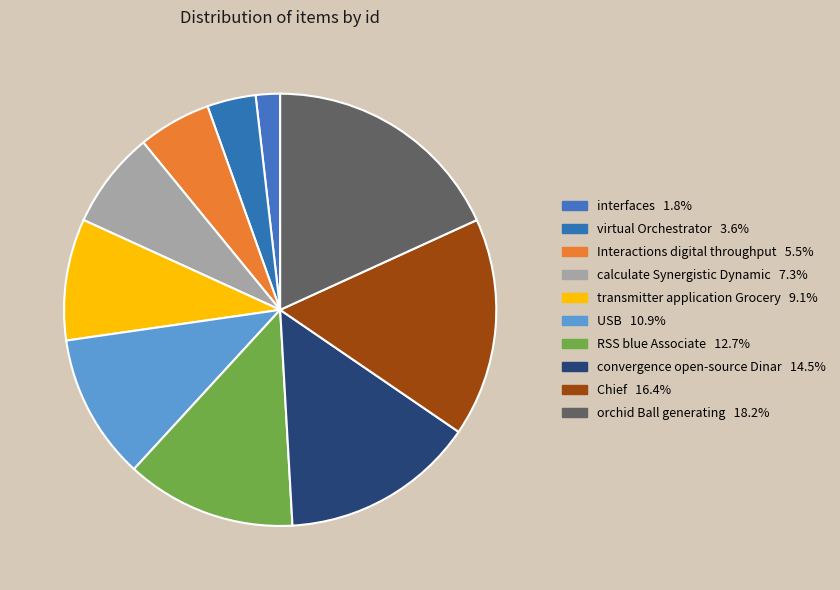

Between orchid Ball generating and convergence open-source Dinar, which is larger?

orchid Ball generating